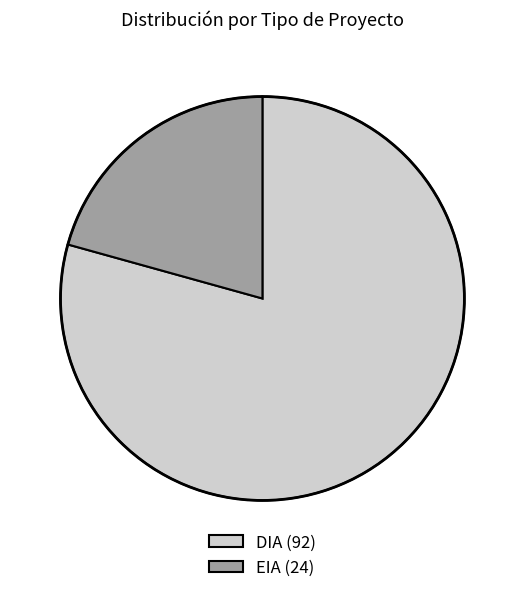

Count the number of slices in the pie.

2